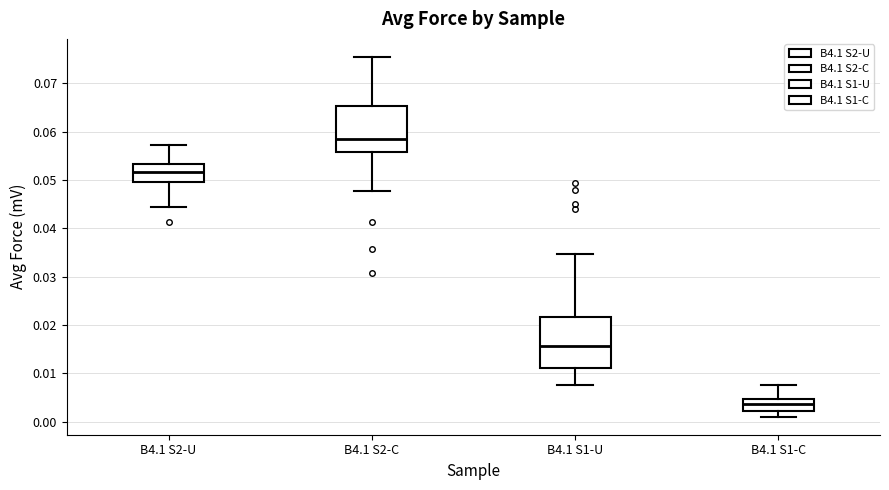

Which box's median line is the highest?

B4.1 S2-C